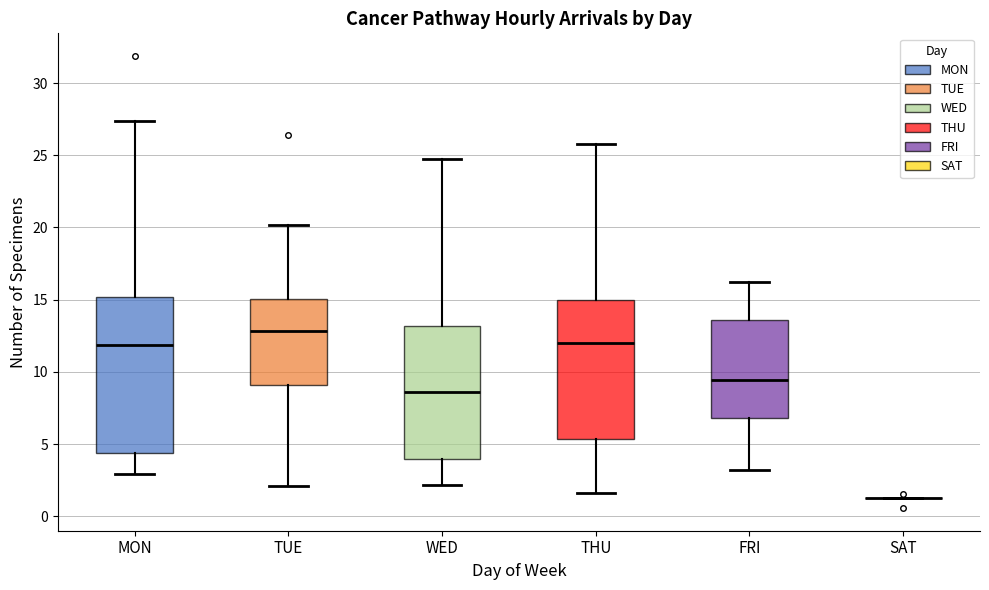

Reading left to right, read every box against the y-axis: the position of its median line, the range the box covers, and the ends of its whiskers. The values are not printed on the chart, so give them approximately, as read against the axis.

MON: median 12.0, box 4.5 to 15.0, whiskers 3.0 to 27.5
TUE: median 13.0, box 9.0 to 15.0, whiskers 2.0 to 20.0
WED: median 8.5, box 4.0 to 13.0, whiskers 2.0 to 25.0
THU: median 12.0, box 5.5 to 15.0, whiskers 1.5 to 26.0
FRI: median 9.5, box 7.0 to 13.5, whiskers 3.0 to 16.0
SAT: box collapsed to a line at 1.5, whiskers 1.5 to 1.5